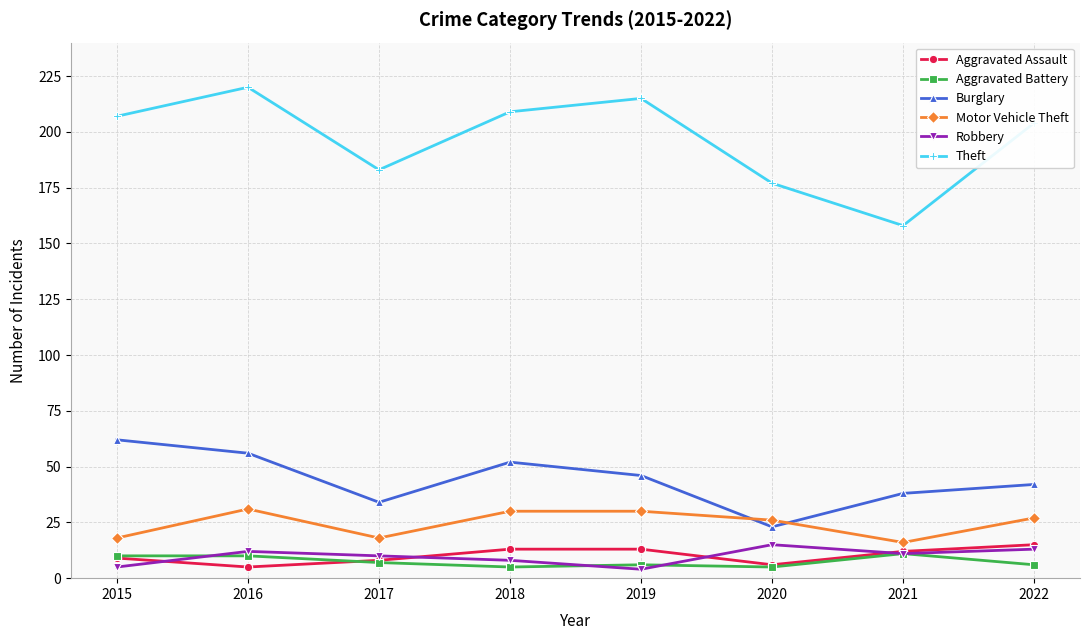

Which label corresponds to the largest value in the chart?

2016